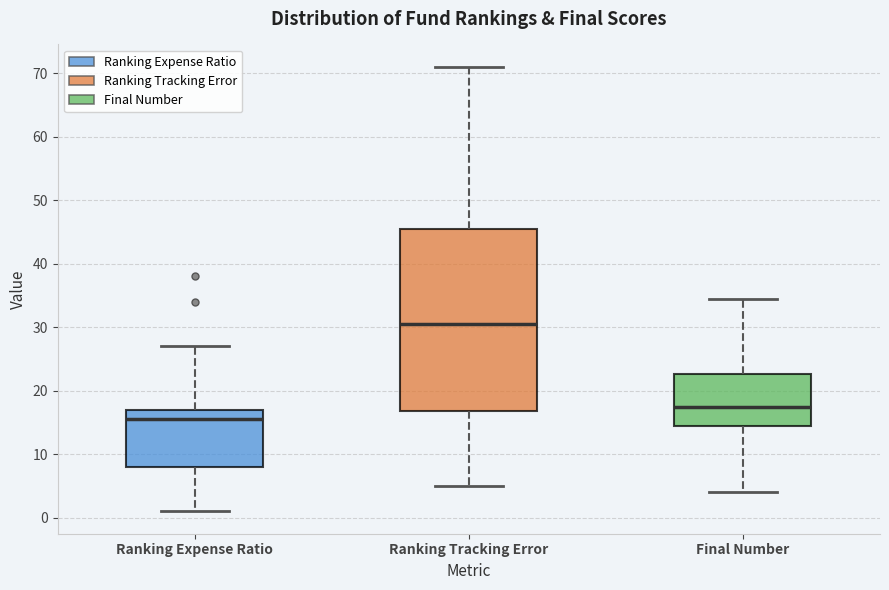

Reading left to right, read every box against the y-axis: the position of its median line, the range the box covers, and the ends of its whiskers. The values are not printed on the chart, so give them approximately, as read against the axis.

Ranking Expense Ratio: median 16, box 8 to 17, whiskers 1 to 27
Ranking Tracking Error: median 31, box 17 to 46, whiskers 5 to 71
Final Number: median 17, box 14 to 23, whiskers 4 to 34